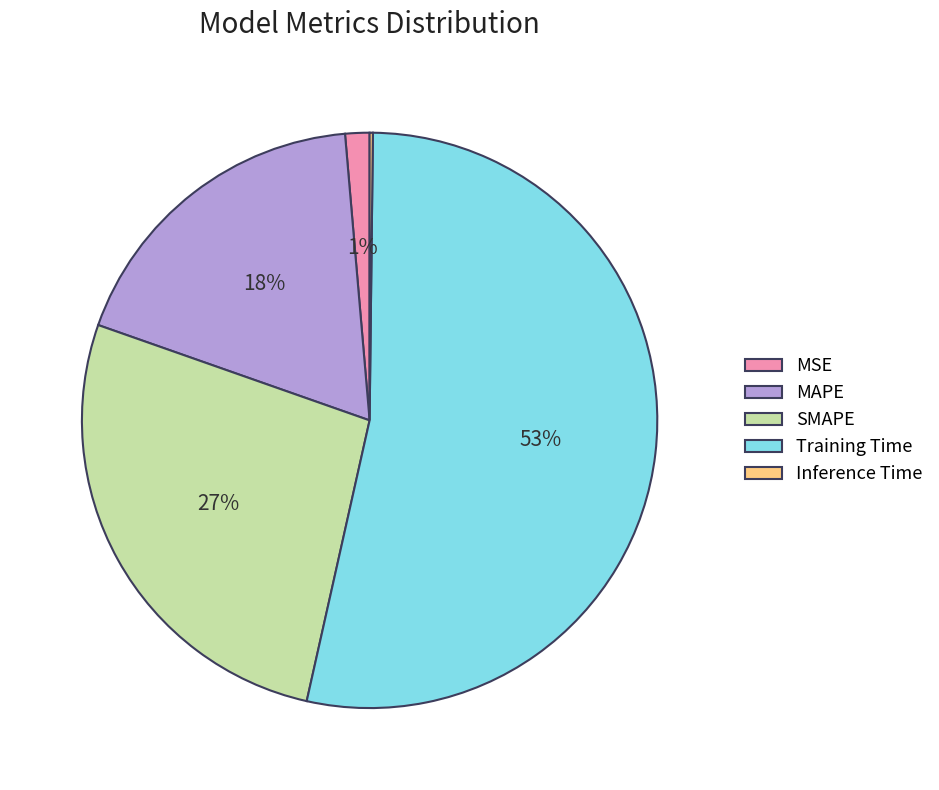

What percentage is the MAPE slice, to the nearest percent?

18%